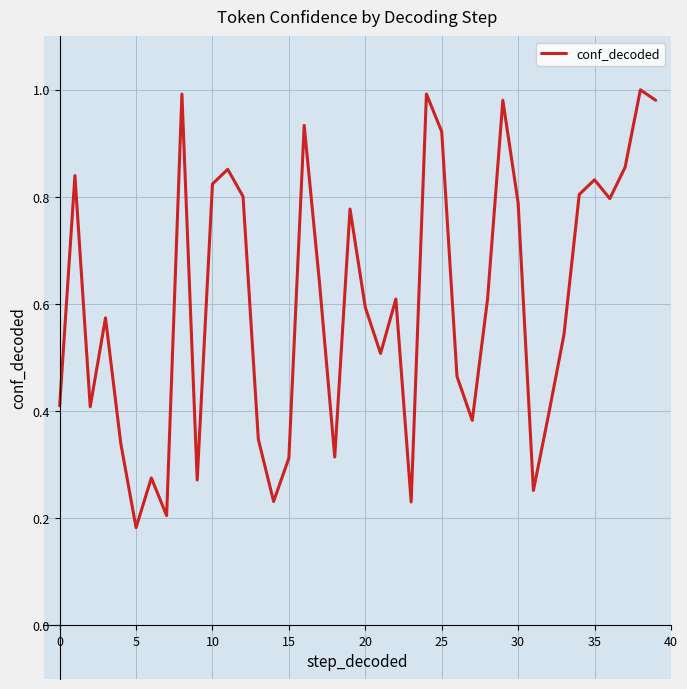

How many interior local peaks (higher than both neighbors) does the data have?

12